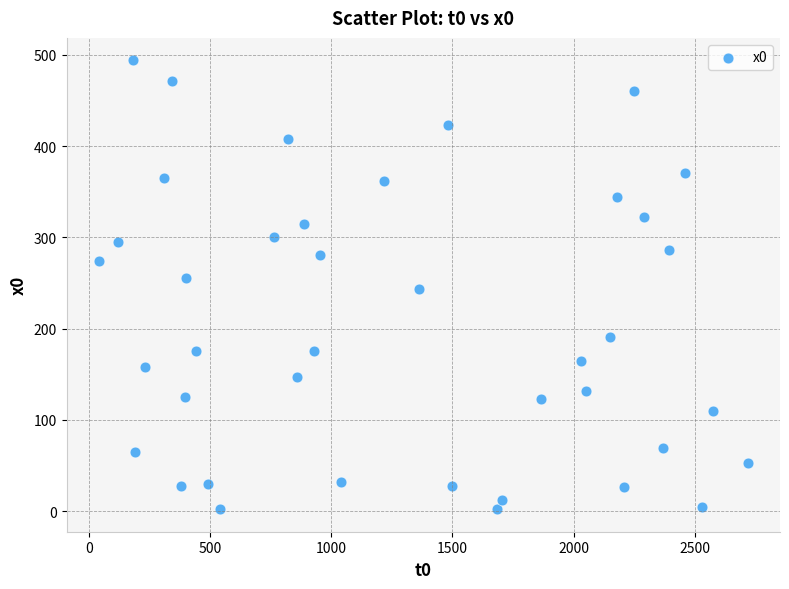

What is the range of X values (max minus min)?

2677